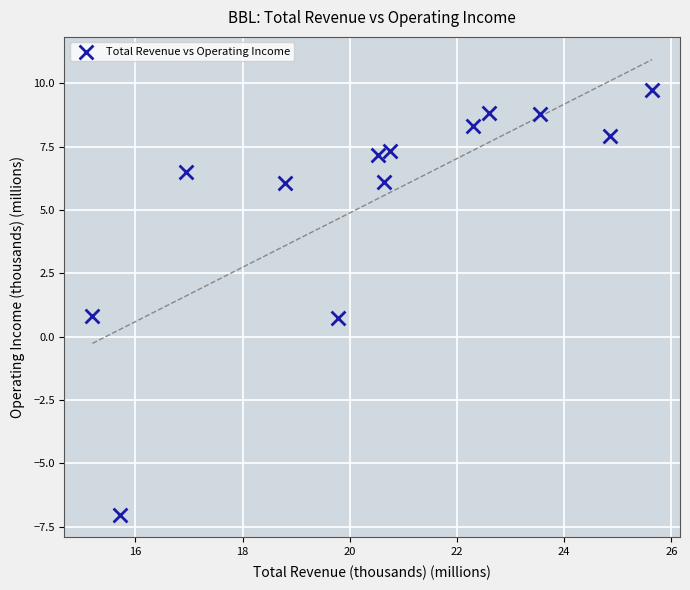

What is the range of X values (max minus min)?

10.4